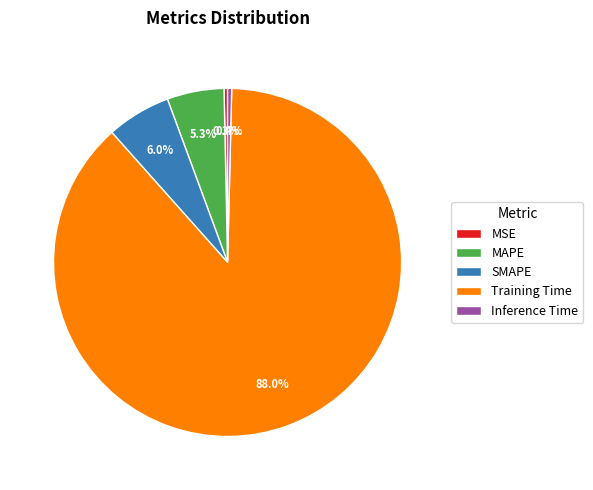

What percentage is the Training Time slice, to the nearest percent?

88%